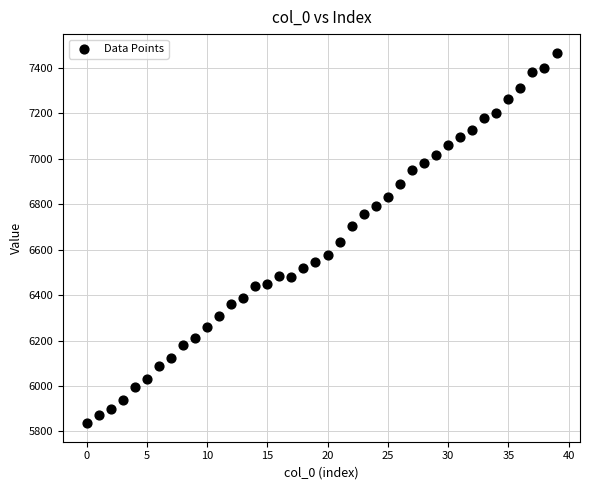

What is the range of Y values (max minus min)?

1632